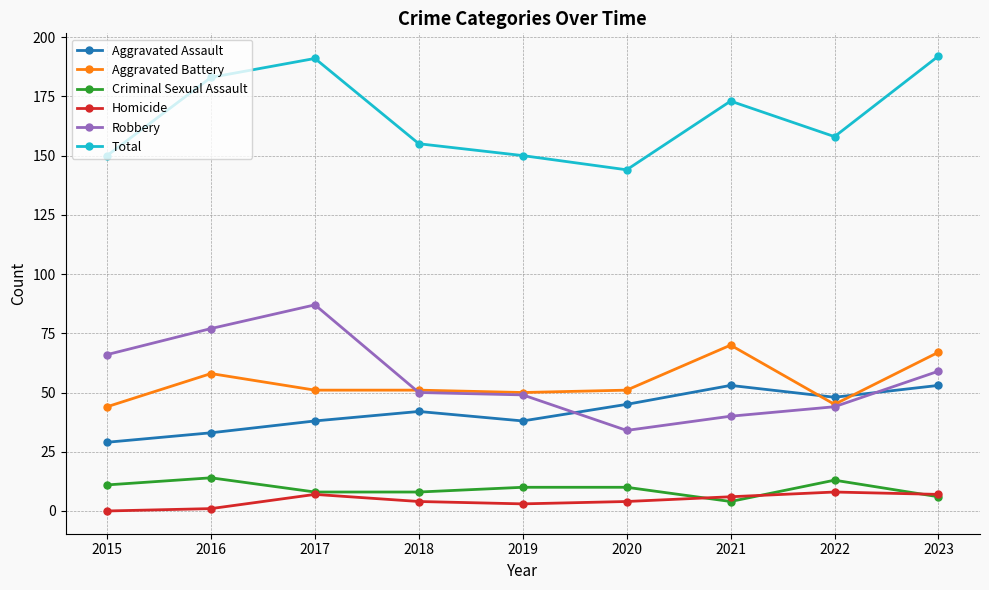

What is the lowest value of the Aggravated Assault series?

29